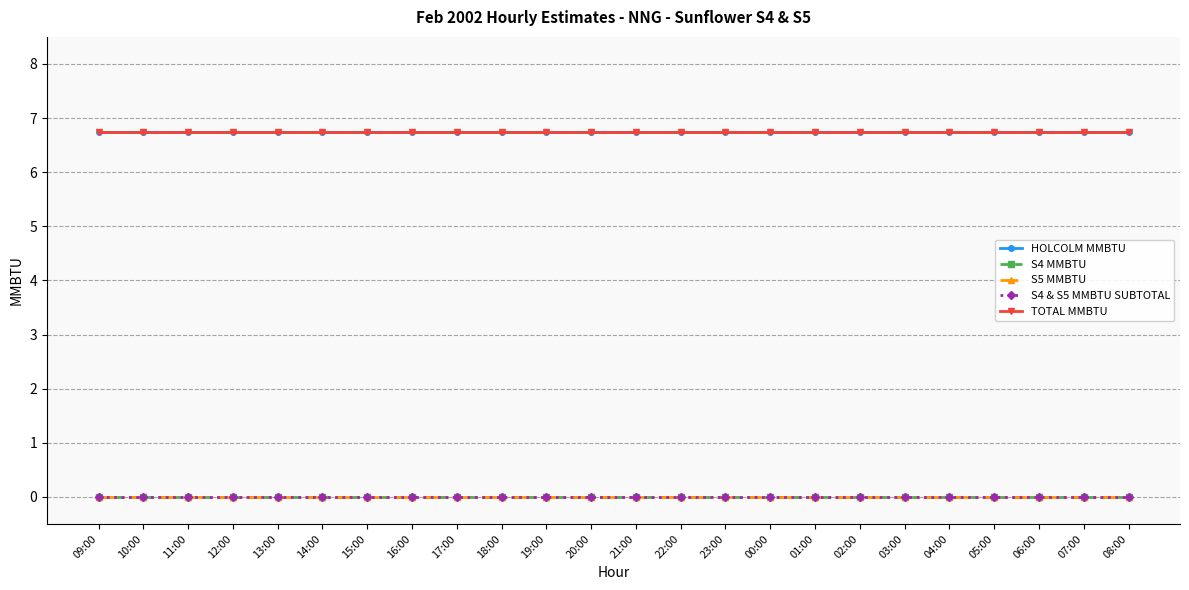

Is this an area chart (filled region under the line)?

No